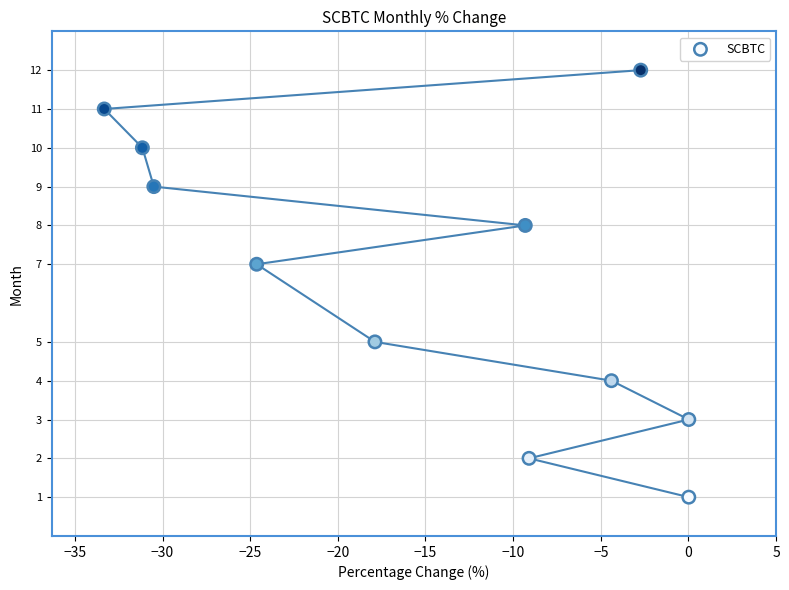

What is the average Y value?

7